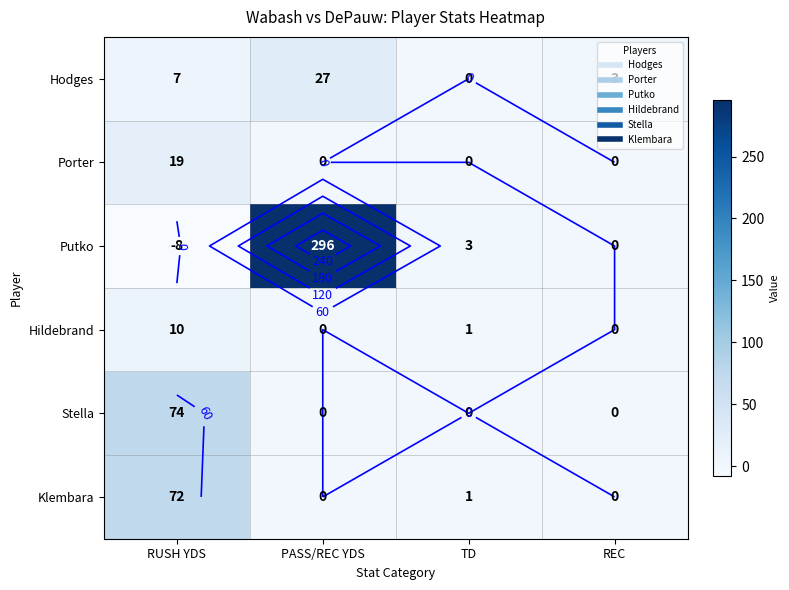

At how many categories does at least one series exceed 95?

1